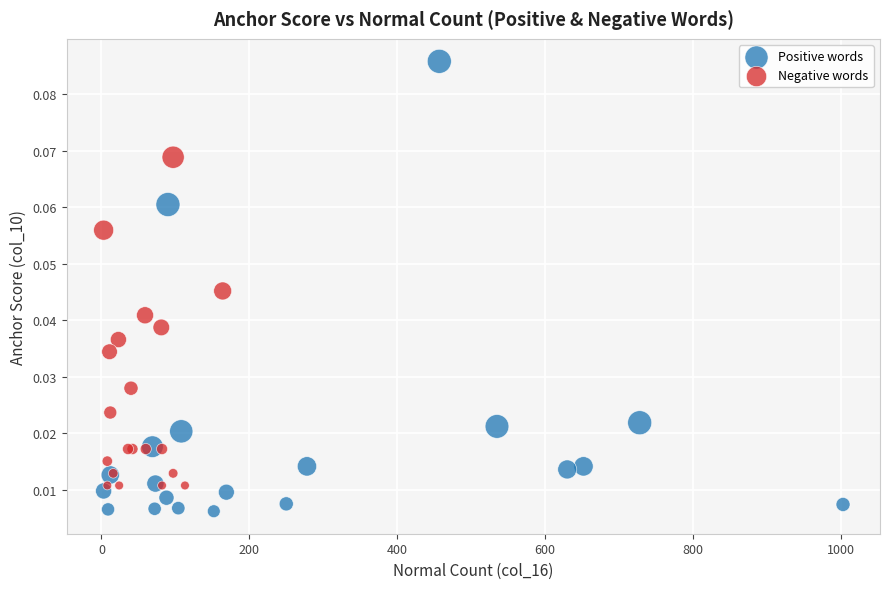

Which series reaches the maximum Y coordinate?

Positive words